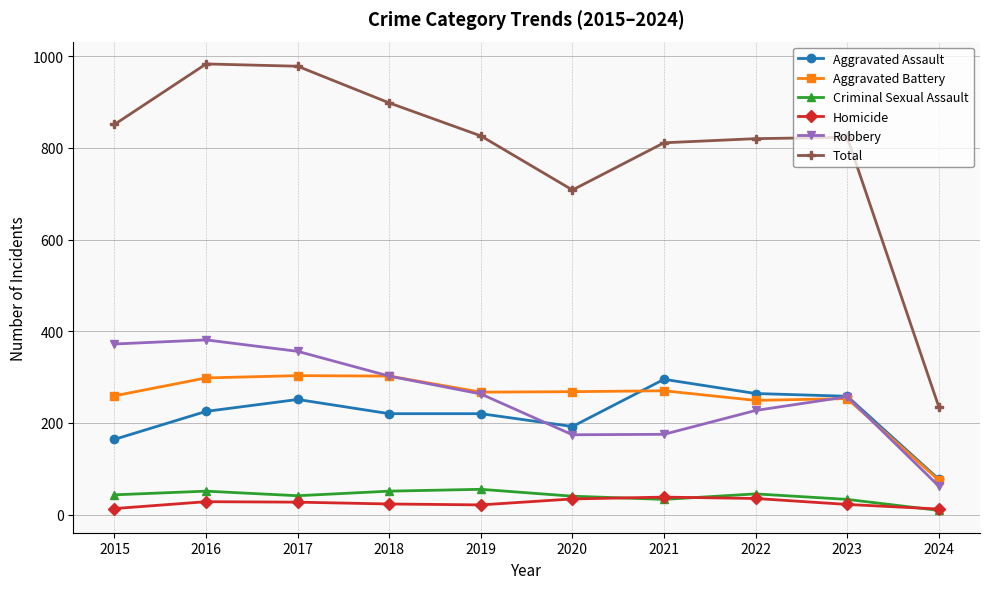

At which category does Total reach its first local valley?

2020